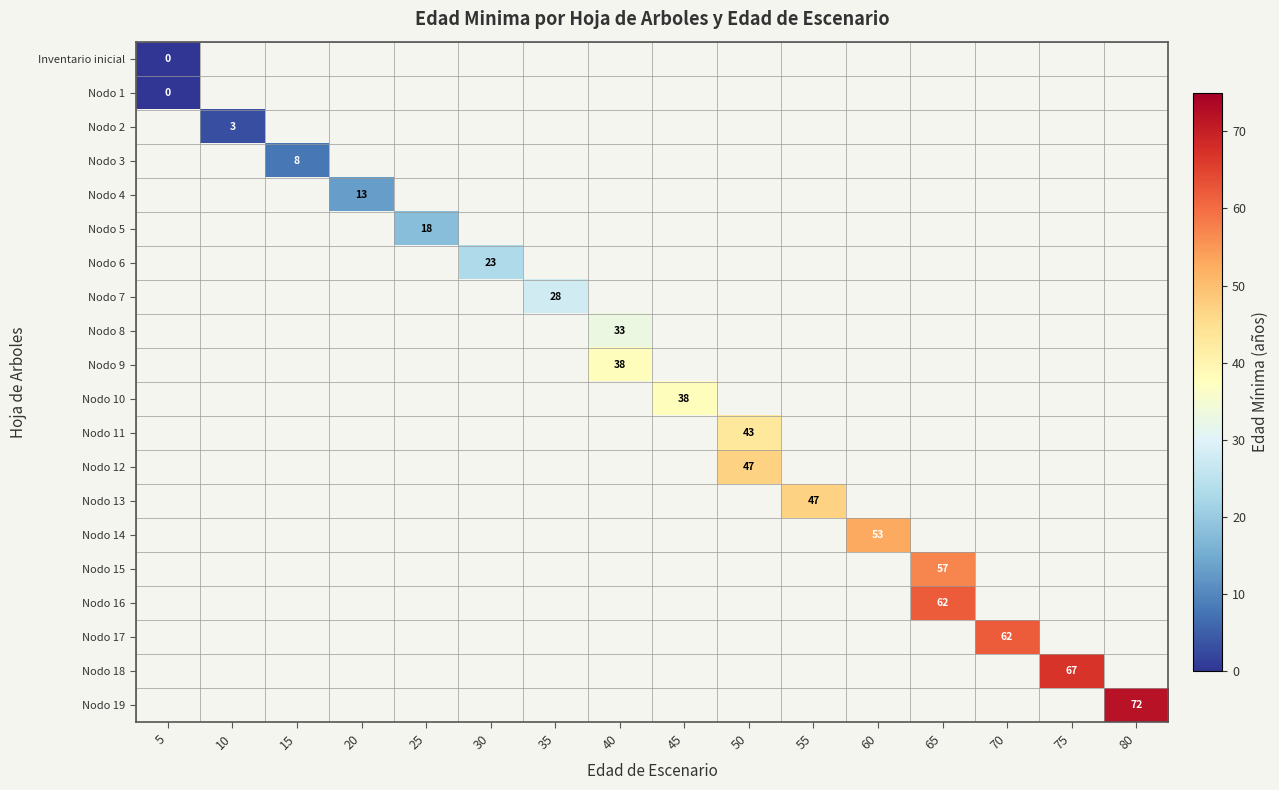

How many categories are shown in the chart?

16